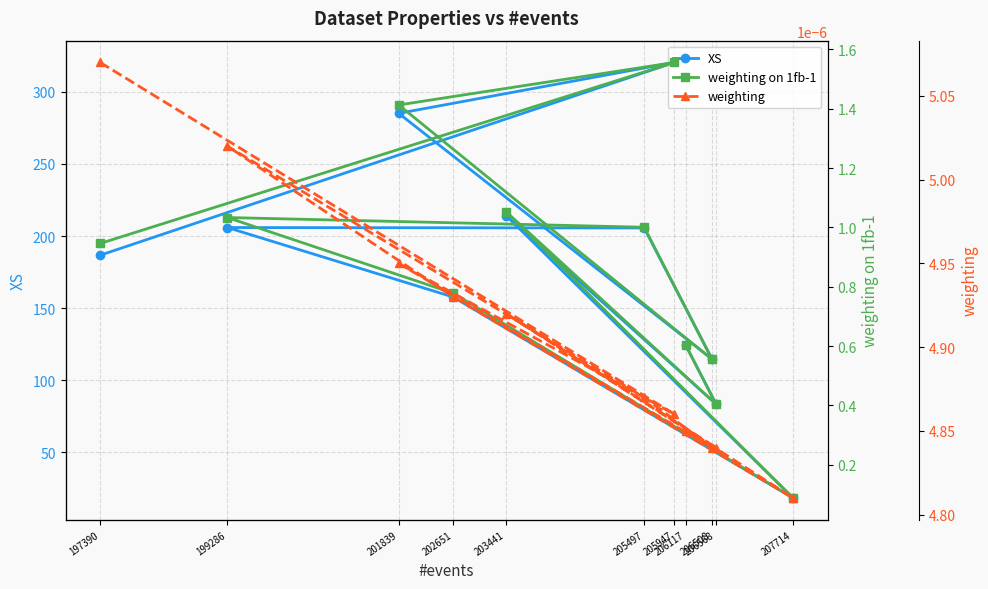

How many data points does each series have?

11